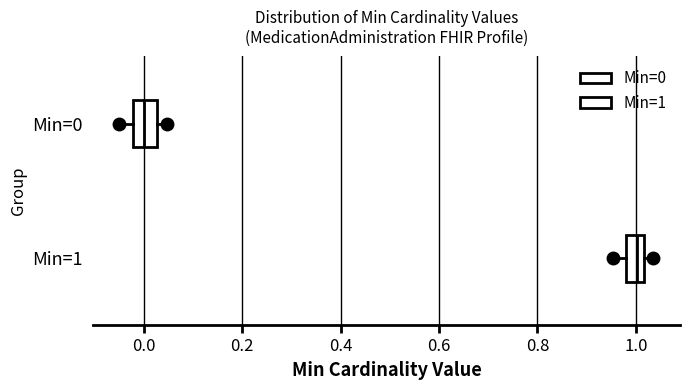

Reading bottom to top, transcribe this box plot: for each box, give where its median line is, the range the box spans, and where its two whiskers end, as read against the x-axis. The values are not printed on the chart, so give them approximately, as read against the axis.

Min=1: median 1.00, box 0.98 to 1.02, whiskers 0.96 to 1.04
Min=0: median 0.00, box -0.02 to 0.02, whiskers -0.04 to 0.04